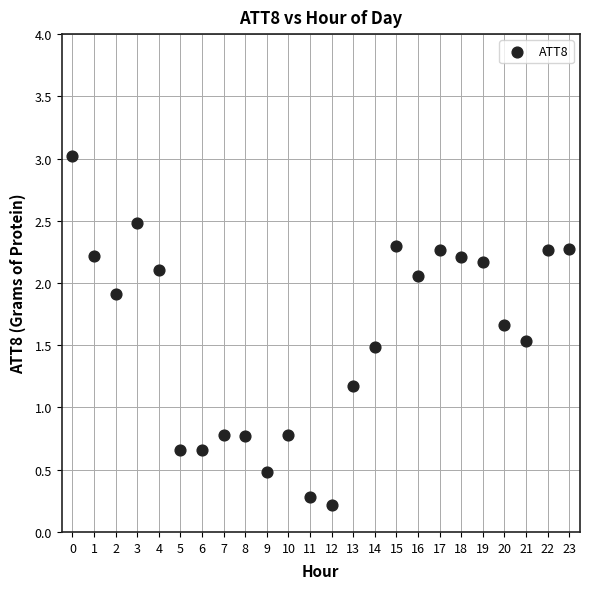

What is the range of Y values (max minus min)?

2.8